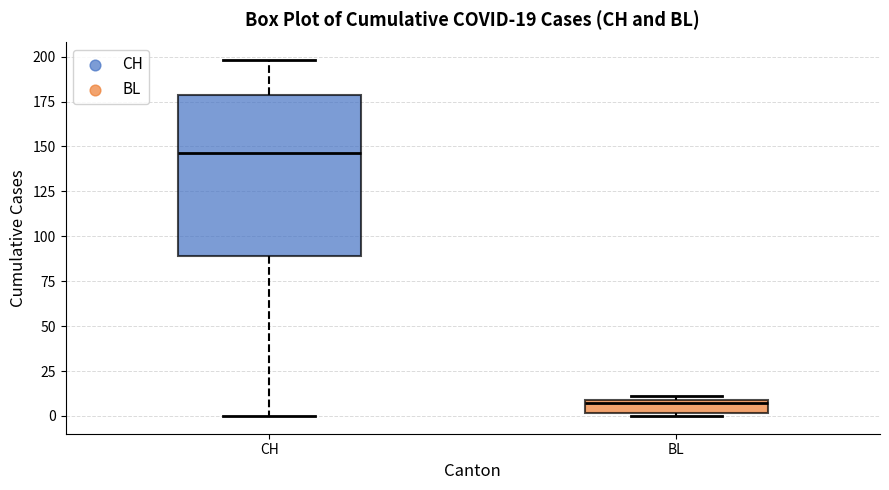

Which box's median line is the lowest?

BL